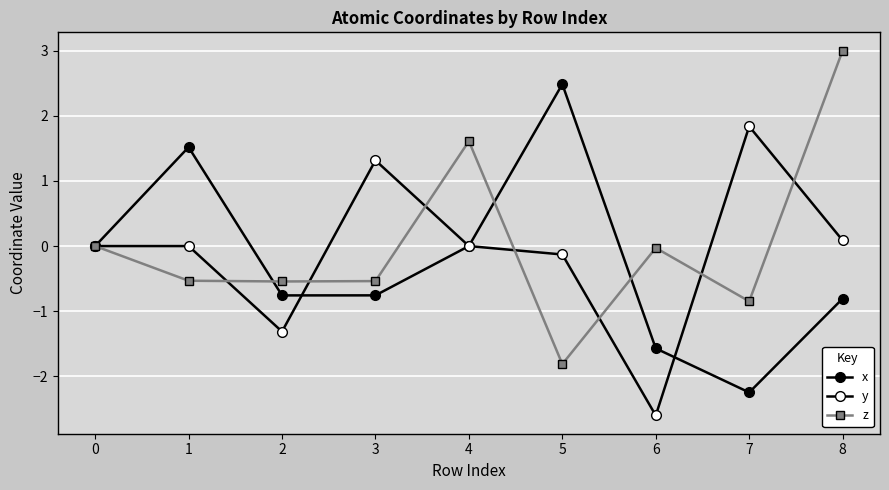

How many lines are shown in the chart?

3